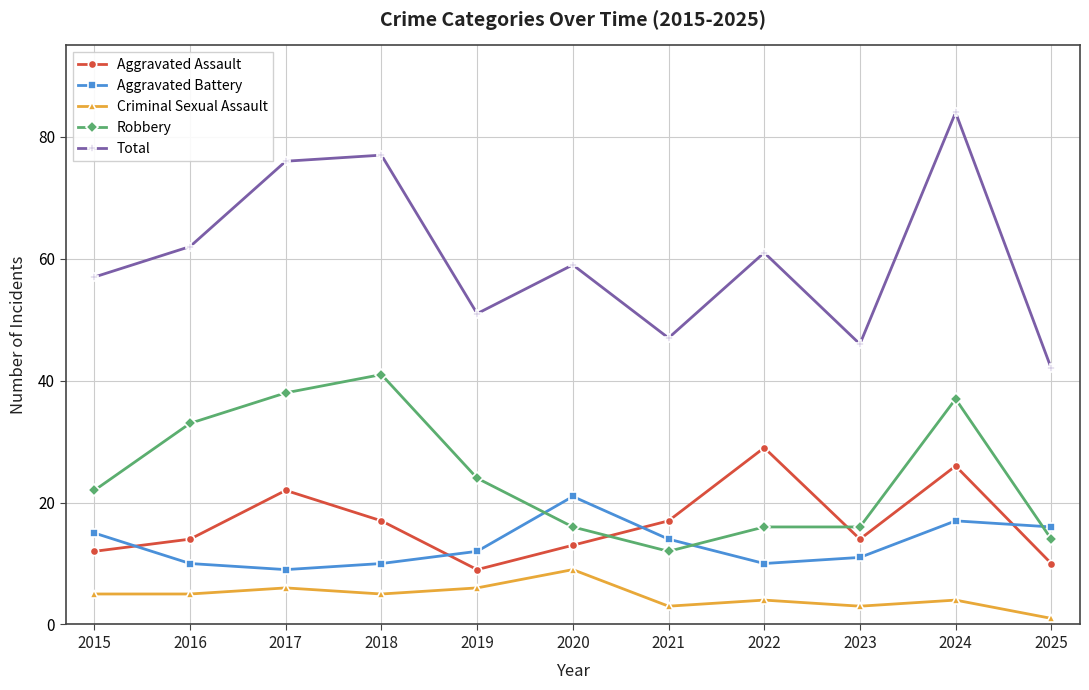

What is the difference between the maximum and minimum values in the Aggravated Battery series?

12